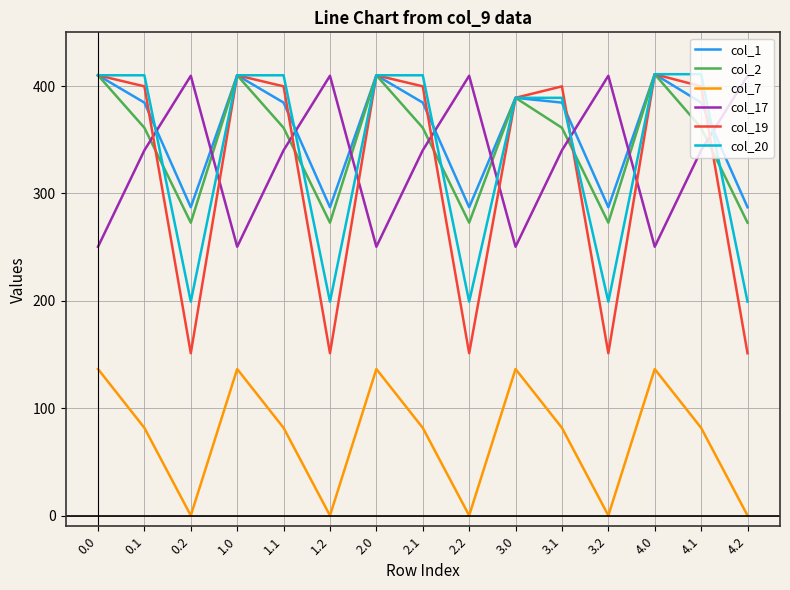

At how many categories does at least one series exceed 201?

15